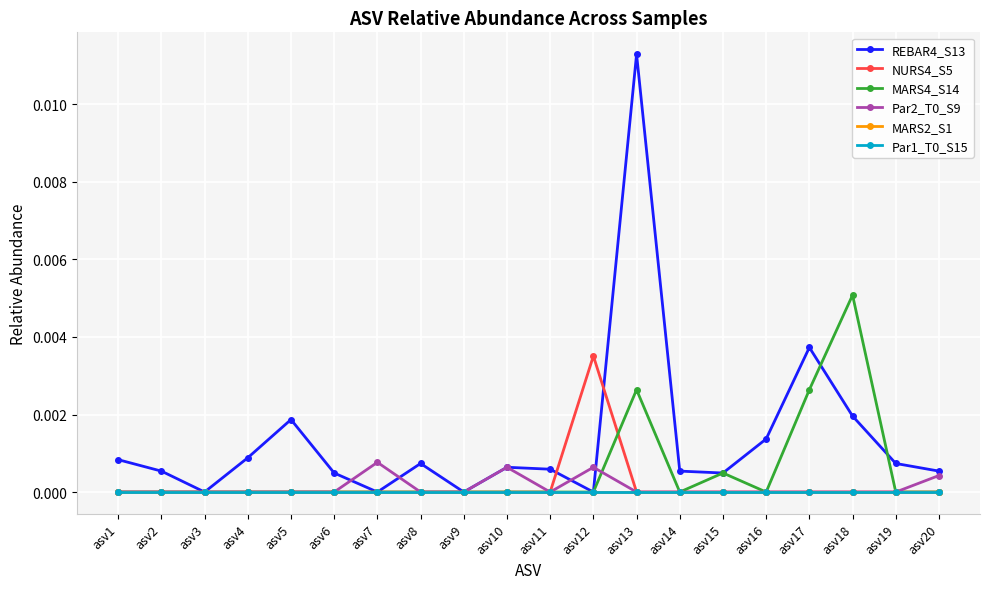

At which category does NURS4_S5 reach its first local peak?

asv12